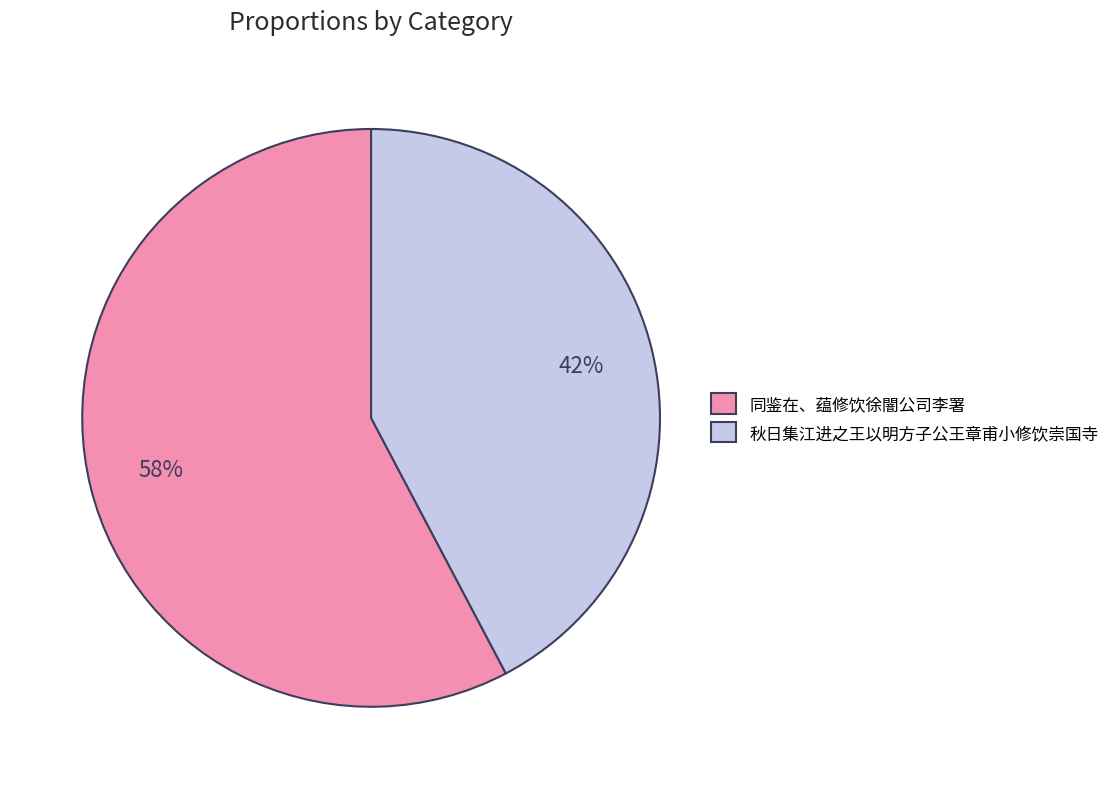

Count the number of slices in the pie.

2